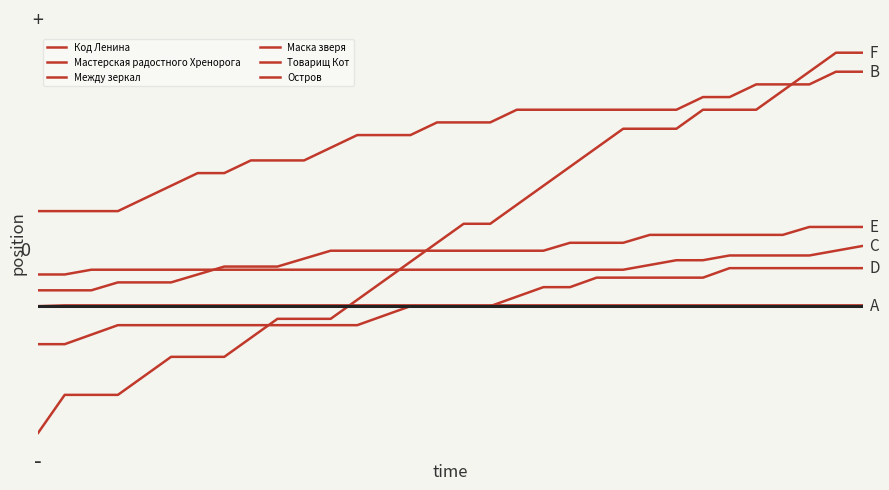

What is the value of the Код Ленина point at the 6th from the left?

0.1